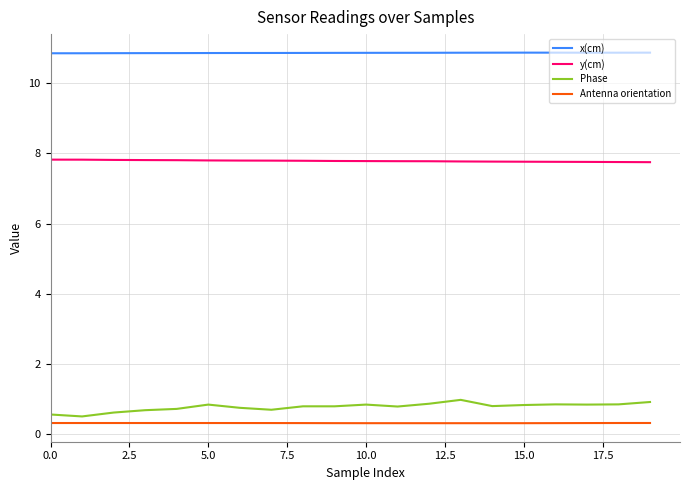

What is the minimum value for y(cm)?

7.7